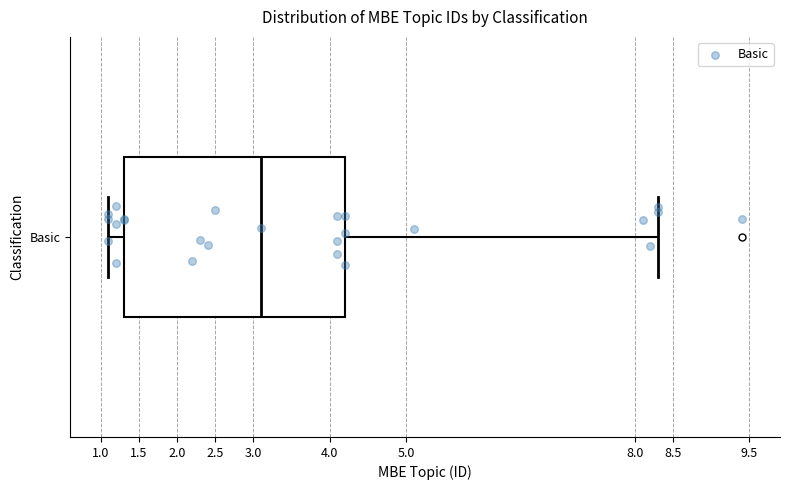

Read this box plot against the x-axis: the position of the median line, the range covered by the box, and the ends of both whiskers. The values are not printed on the chart, so give them approximately, as read against the axis.

median 3.1, box 1.3 to 4.2, whiskers 1.1 to 8.3